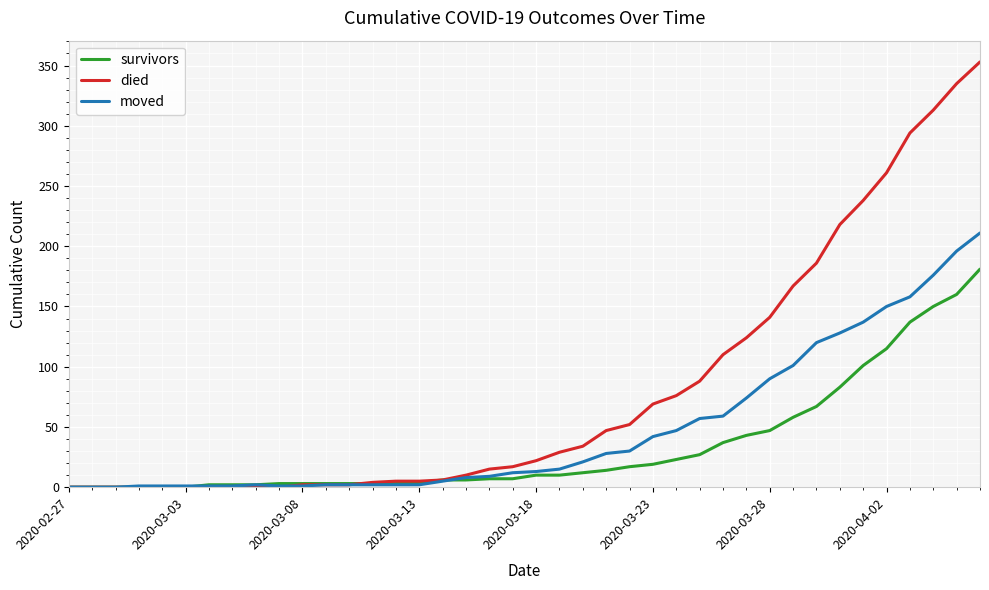

List the series in order of their peak value, highest first.

died, moved, survivors